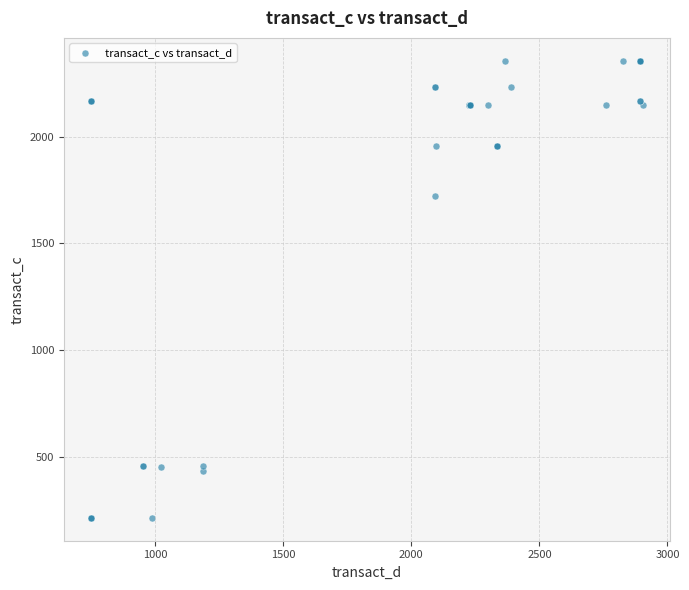

What Y value in the scatter plot is closest to 1284?

1719.6